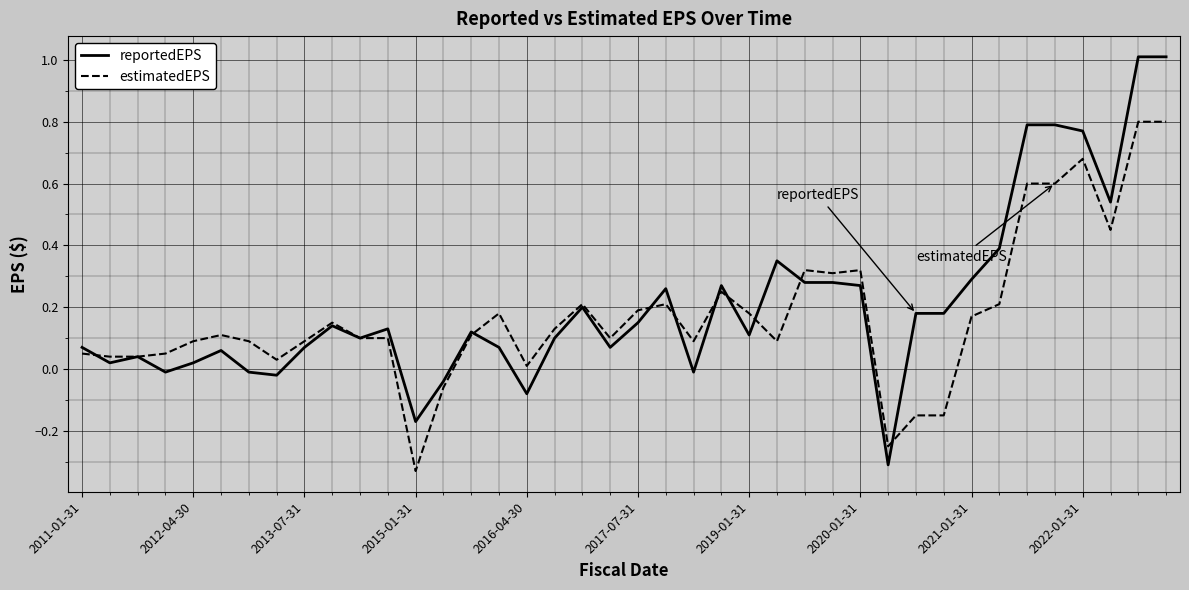

Rank the series by their maximum value, from highest to lowest.

reportedEPS, estimatedEPS